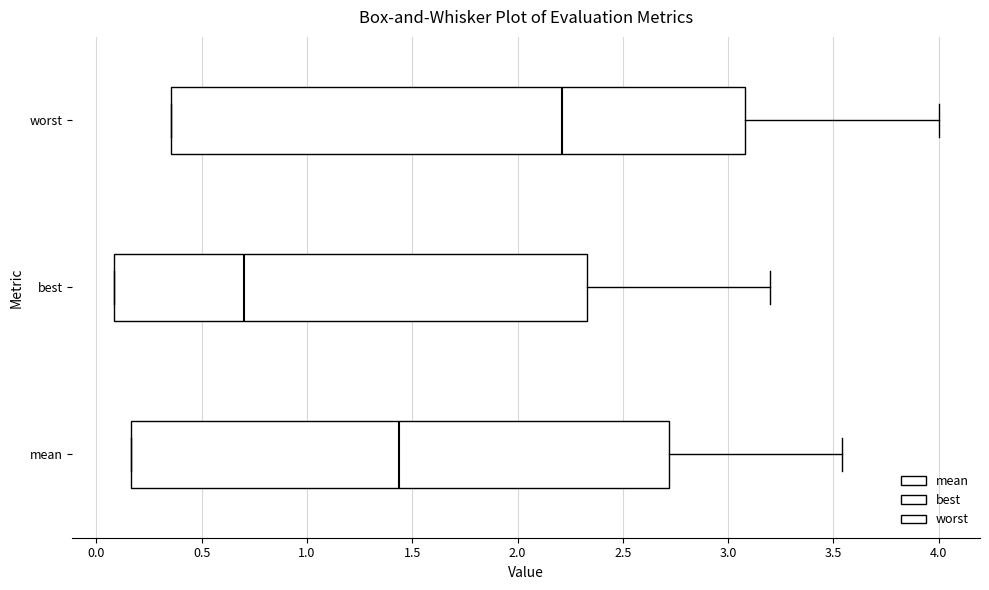

Reading bottom to top, read every box against the x-axis: the position of its median line, the range the box covers, and the ends of its whiskers. The values are not printed on the chart, so give them approximately, as read against the axis.

mean: median 1.45, box 0.15 to 2.70, whiskers 0.15 to 3.55
best: median 0.70, box 0.10 to 2.35, whiskers 0.10 to 3.20
worst: median 2.20, box 0.35 to 3.10, whiskers 0.35 to 4.00